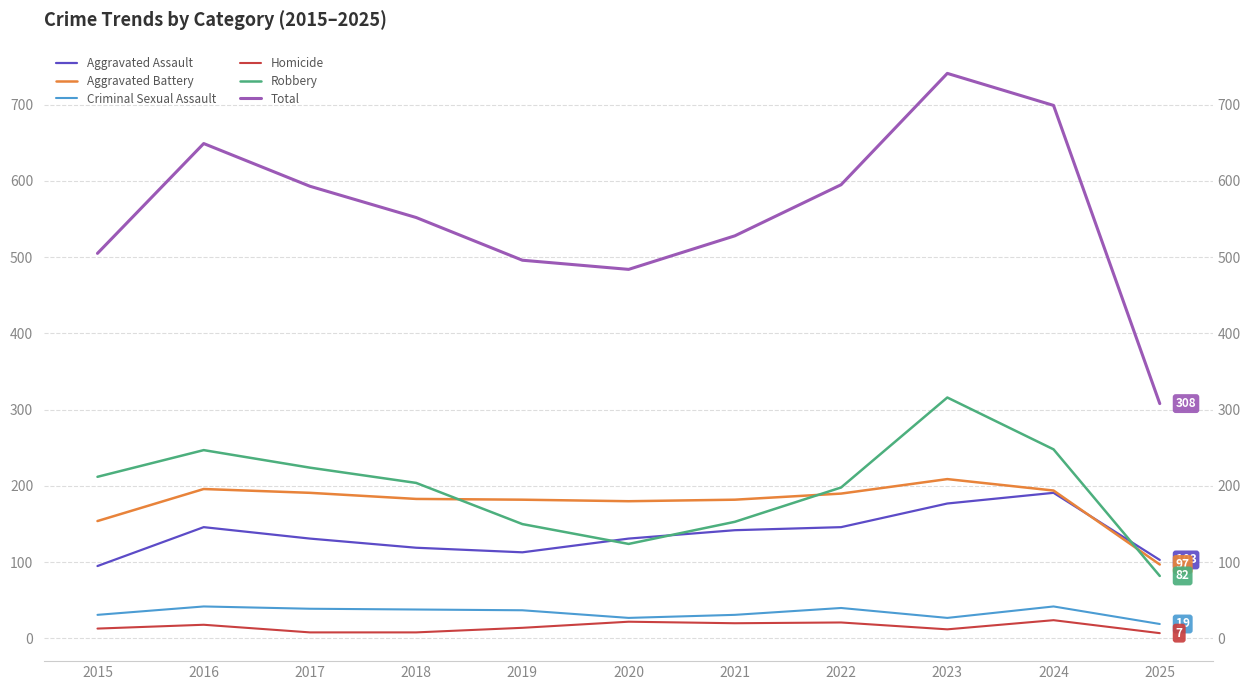

What is the spread (max minus min) of values at 2025?

301